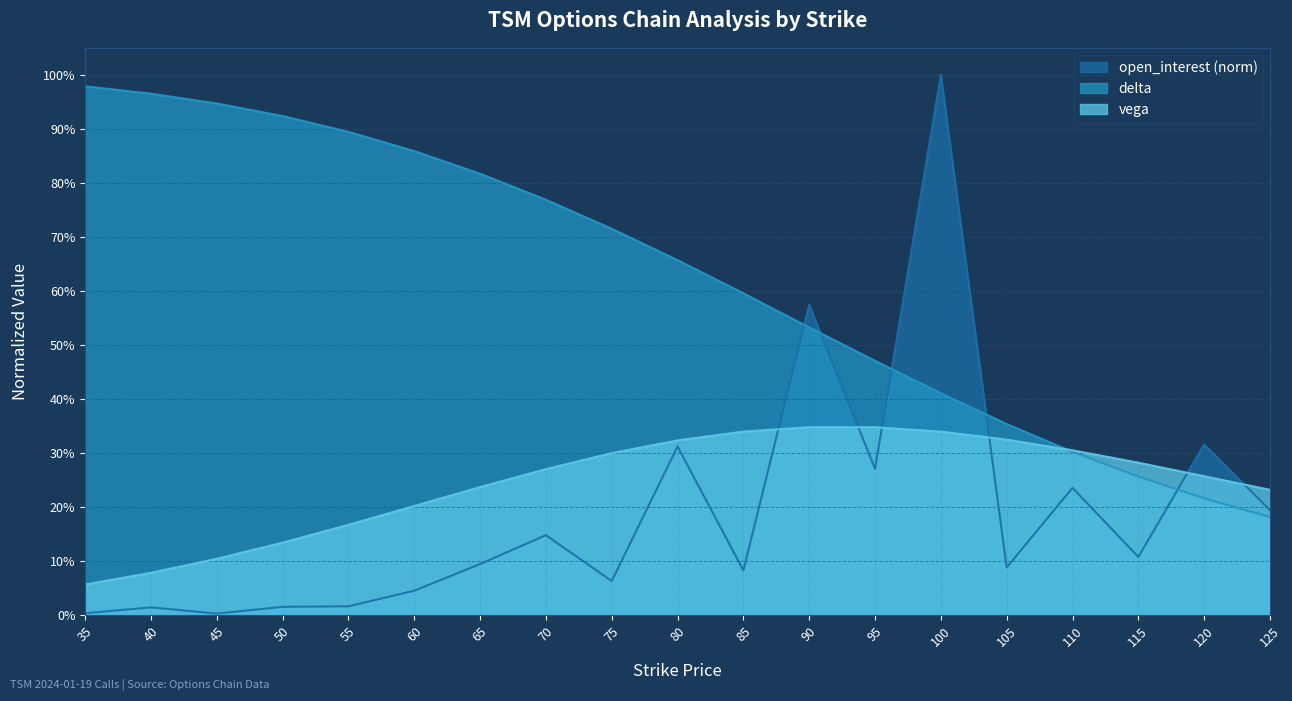

Reading left to right, transcribe all the data shown in this chart.

open_interest: 0.0	0.0	0.0	0.0	0.0	0.0	0.1	0.1	0.1	0.3	0.1	0.6	0.3	1.0	0.1	0.2	0.1	0.3	0.2
delta: 1.0	1.0	0.9	0.9	0.9	0.9	0.8	0.8	0.7	0.7	0.6	0.5	0.5	0.4	0.4	0.3	0.3	0.2	0.2
vega: 0.1	0.1	0.1	0.1	0.2	0.2	0.2	0.3	0.3	0.3	0.3	0.3	0.3	0.3	0.3	0.3	0.3	0.3	0.2